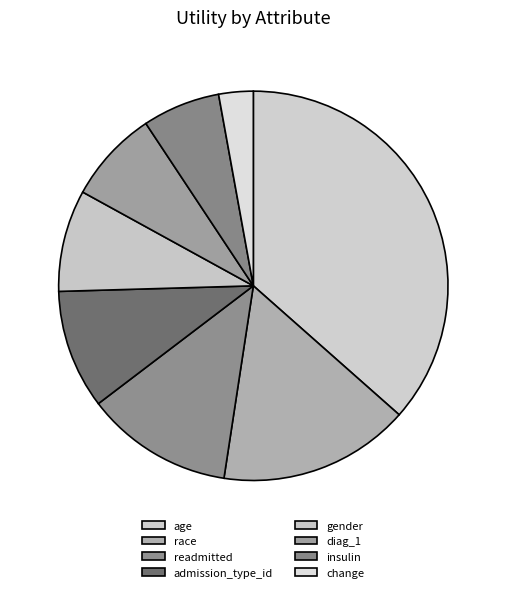

Count the number of slices in the pie.

8